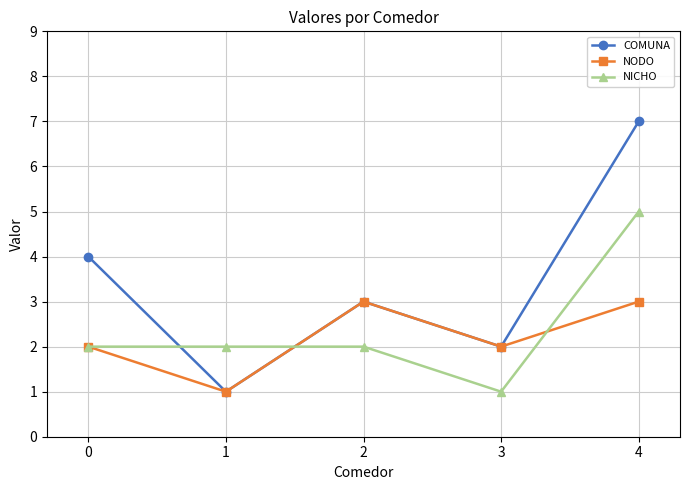

In NODO, how many points are lower than both neighbors (excluding endpoints)?

2